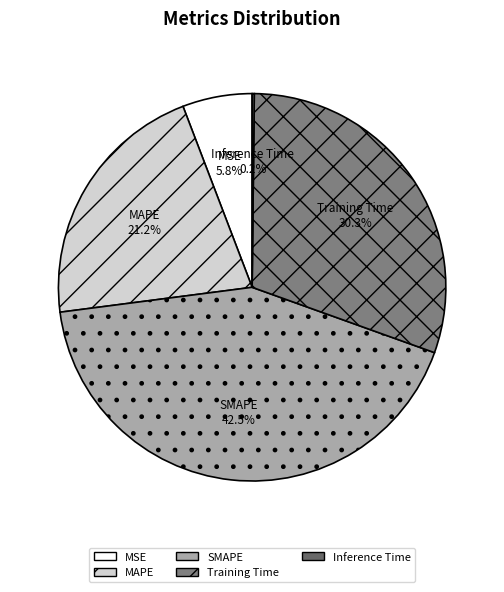

To the nearest percent, what is the average slice percentage?

20%